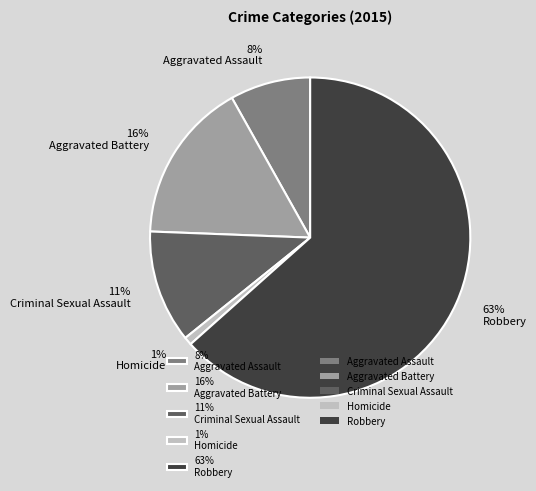

Which has a higher value, 1% Homicide or 8% Aggravated Assault?

8% Aggravated Assault